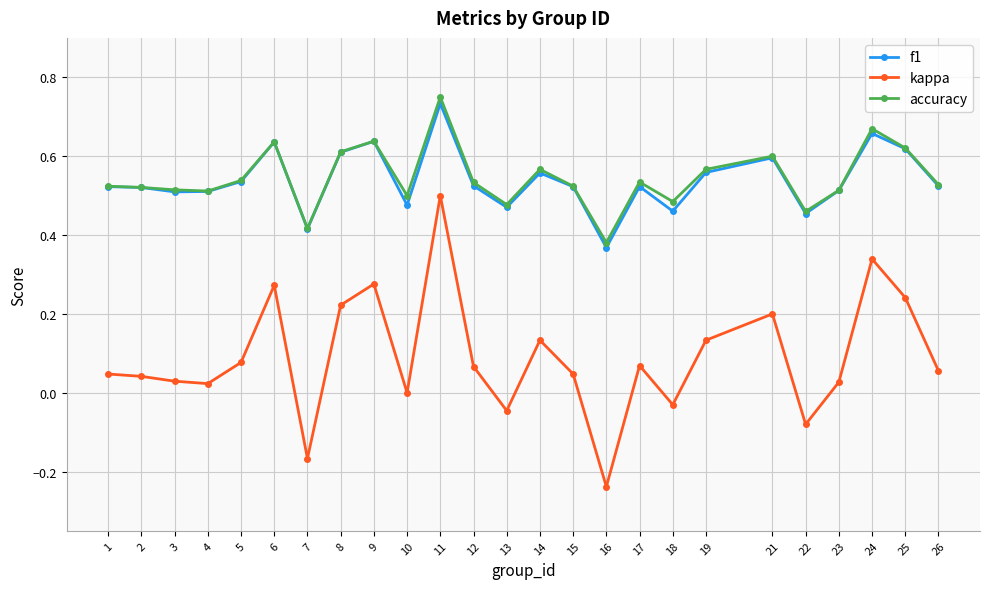

True or false: kappa and accuracy cross at least once.

False